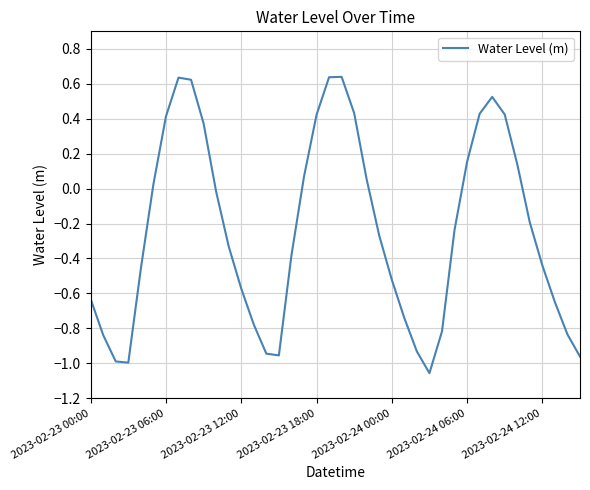

What is the difference between the maximum and minimum values?

1.7